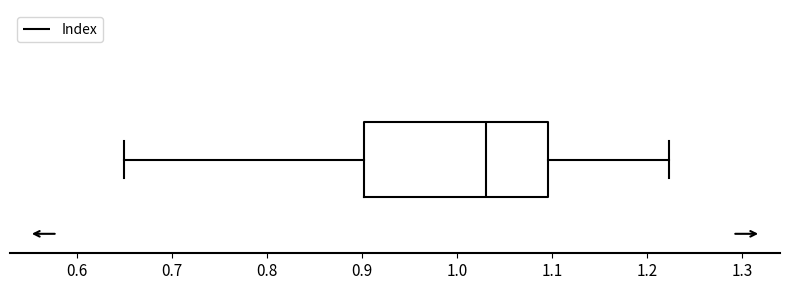

Read this box plot against the x-axis: the position of the median line, the range covered by the box, and the ends of both whiskers. The values are not printed on the chart, so give them approximately, as read against the axis.

median 1.03, box 0.90 to 1.10, whiskers 0.65 to 1.22